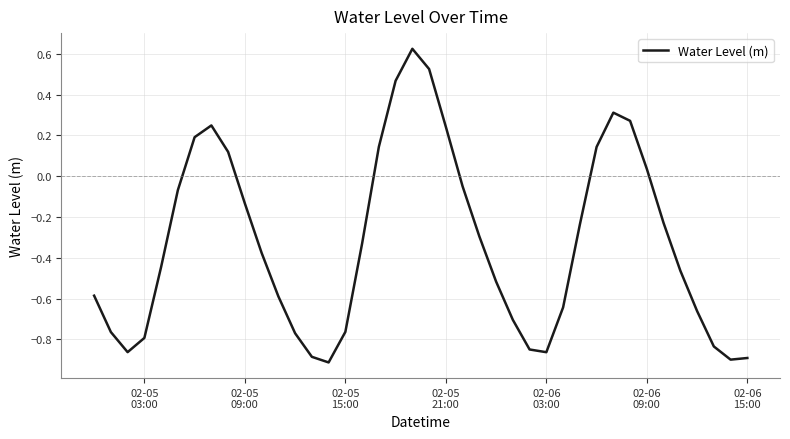

What is the difference between the maximum and minimum values?

1.5